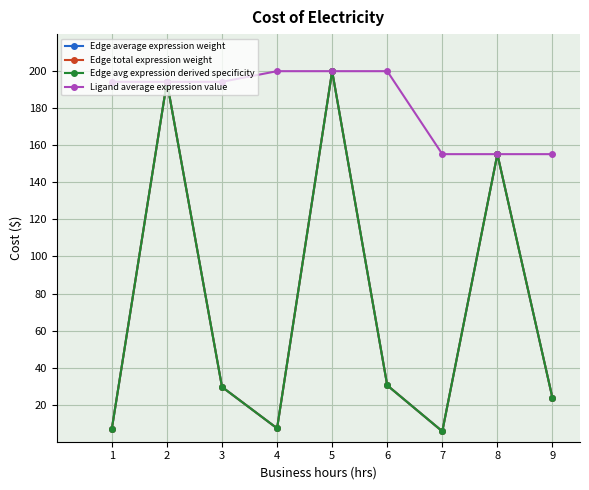

True or false: Ligand average expression value and Edge avg expression derived specificity cross at least once.

False